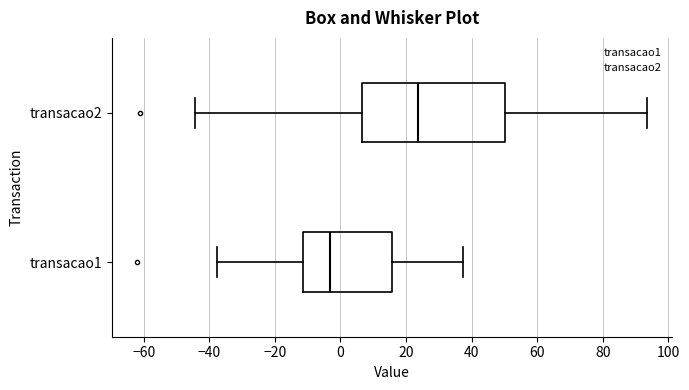

Comparing the boxes themselves (not the whiskers), which one is the widest?

transacao2